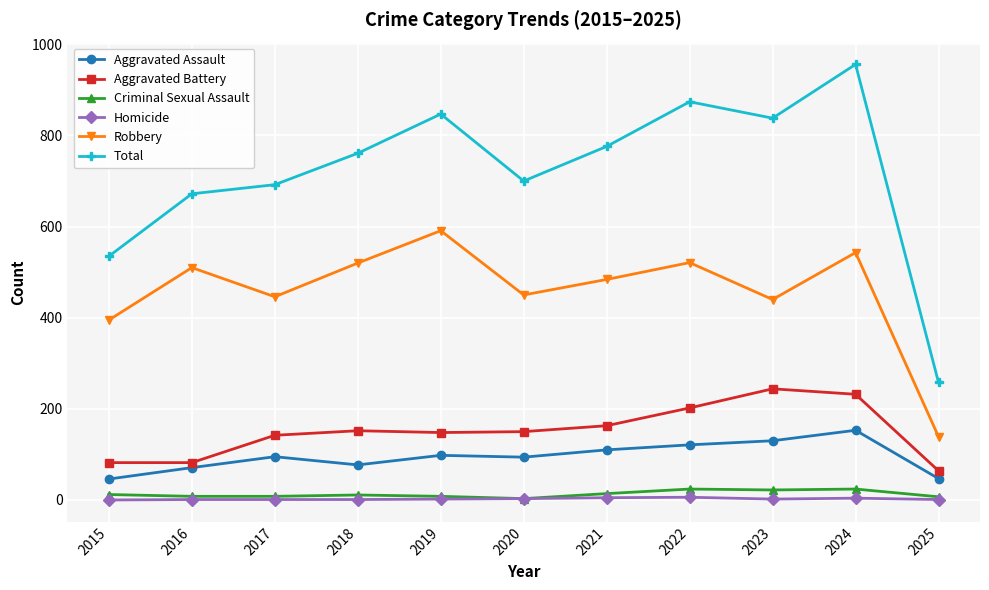

At which label does Robbery reach its peak?

2019